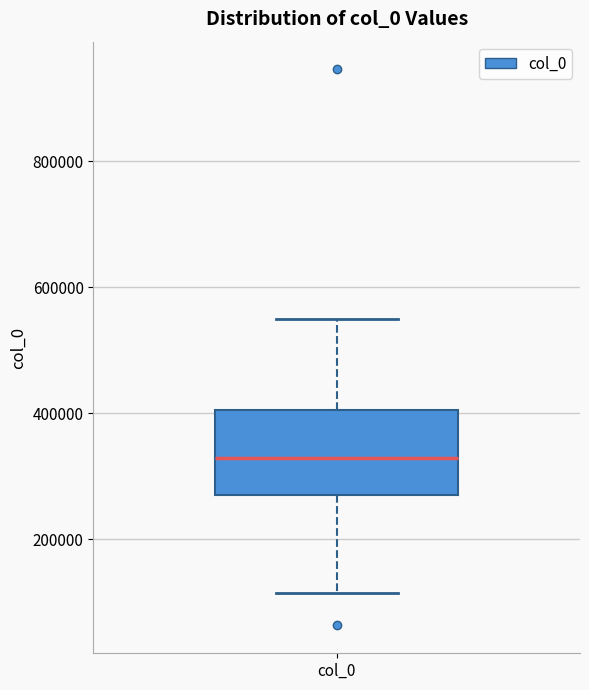

Where is the upper edge of the box for col_0 on the y-axis? The values are not printed on the chart, so give them approximately, as read against the axis.

400000